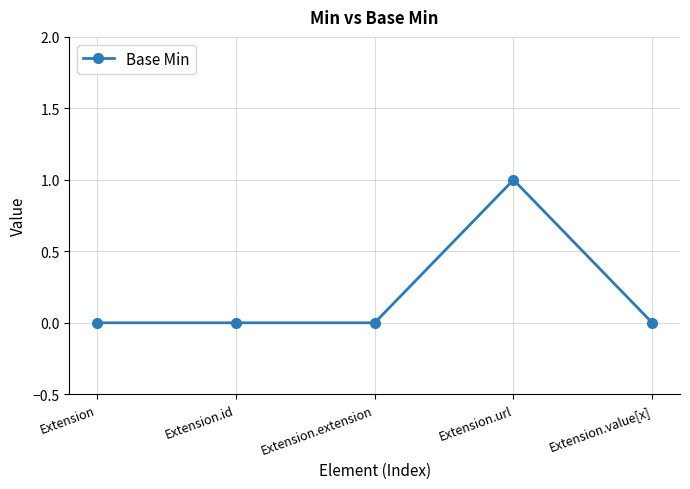

True or false: there are more than 2 points higher than both neighbors.

False